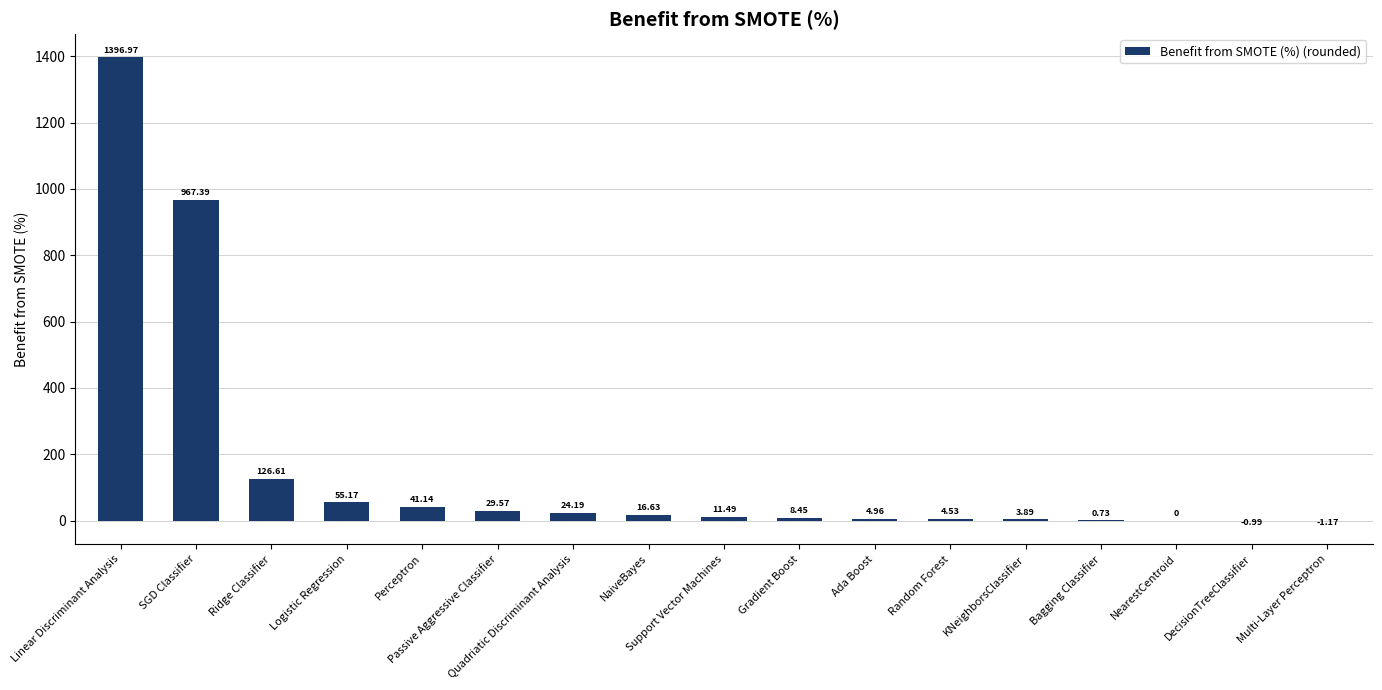

Which label corresponds to the largest value in the chart?

Linear Discriminant Analysis